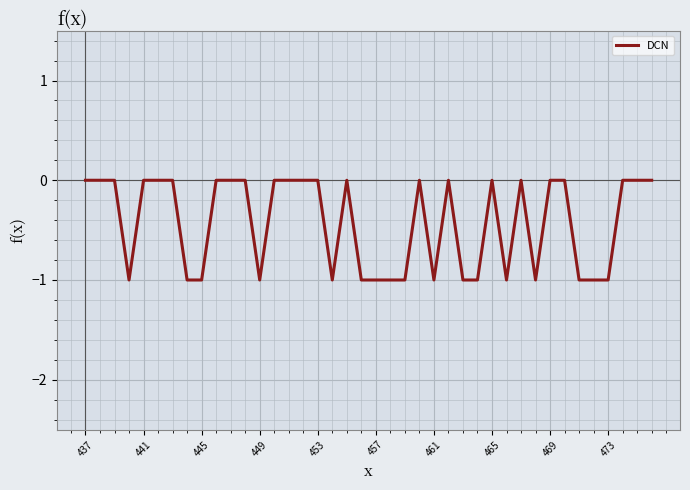

Reading right to left, transcribe all the data shown in this chart.

0	0	0	-1	-1	-1	0	0	-1	0	-1	0	-1	-1	0	-1	0	-1	-1	-1	-1	0	-1	0	0	0	0	-1	0	0	0	-1	-1	0	0	0	-1	0	0	0